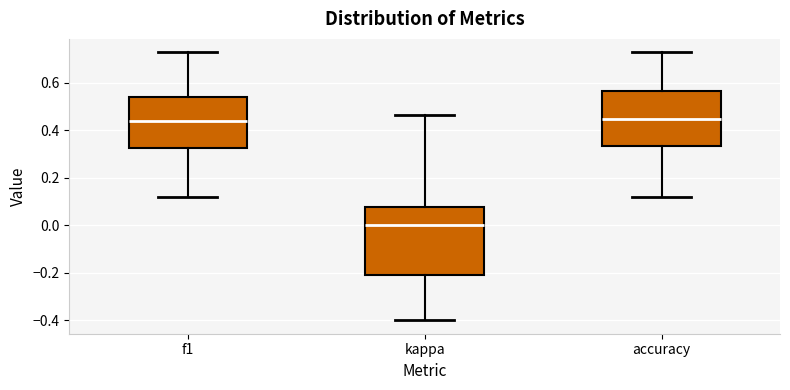

Reading left to right, read every box against the y-axis: the position of its median line, the range the box covers, and the ends of its whiskers. The values are not printed on the chart, so give them approximately, as read against the axis.

f1: median 0.44, box 0.32 to 0.54, whiskers 0.12 to 0.72
kappa: median 0.00, box -0.20 to 0.08, whiskers -0.40 to 0.46
accuracy: median 0.44, box 0.34 to 0.56, whiskers 0.12 to 0.72